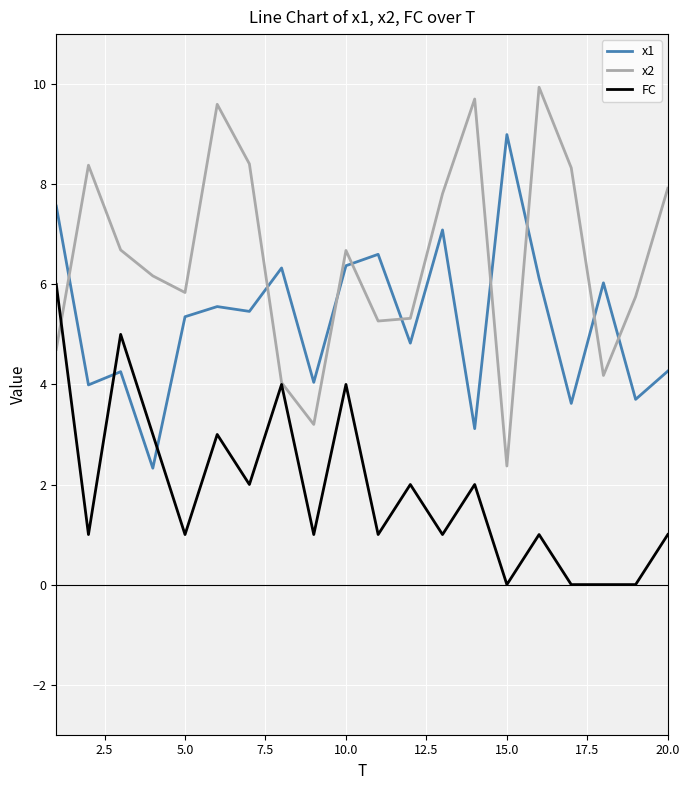

Rank the series by their average value, from highest to lowest.

x2, x1, FC